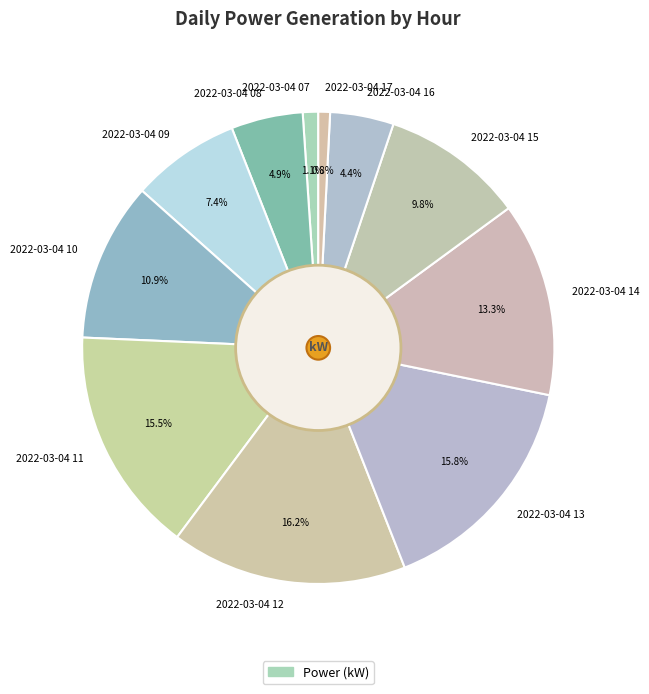

Approximately how many times larger is the value at 2022-03-04 09 compared to 2022-03-04 10?

0.7